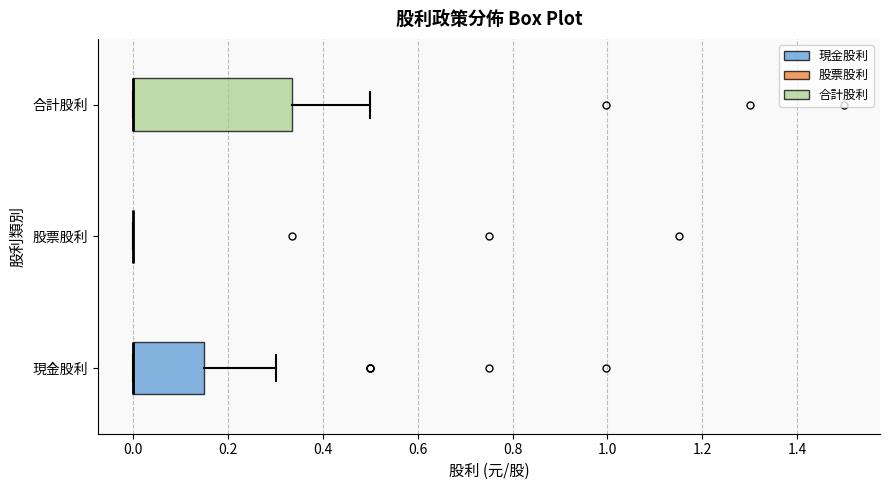

Reading bottom to top, transcribe this box plot: for each box, give where its median line is, the range the box spans, and where its two whiskers end, as read against the x-axis. The values are not printed on the chart, so give them approximately, as read against the axis.

現金股利: median 0.00 (drawn on the box's left edge), box 0.00 to 0.16, whiskers 0.00 to 0.30
股票股利: box collapsed to a line at 0.00, whiskers 0.00 to 0.00
合計股利: median 0.00 (drawn on the box's left edge), box 0.00 to 0.34, whiskers 0.00 to 0.50